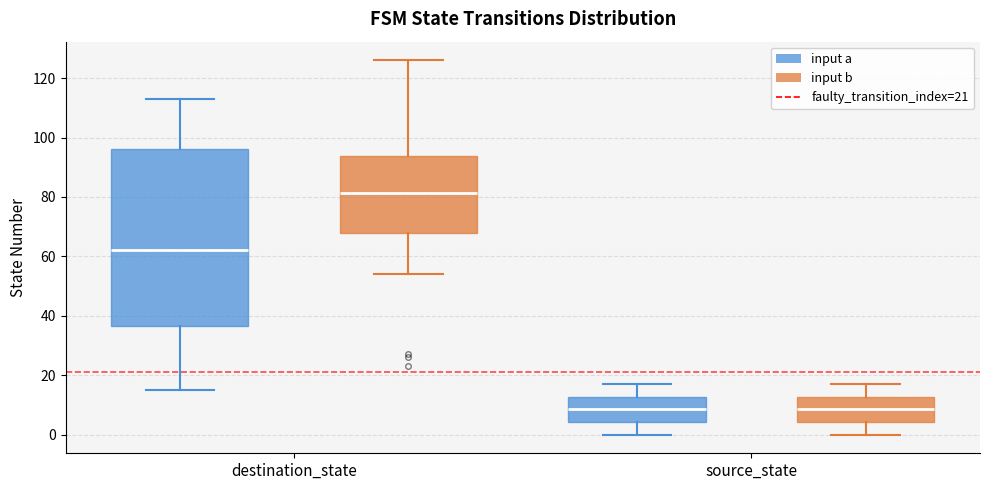

Where does the upper whisker of the box for destination_state (input a) end on the y-axis? The values are not printed on the chart, so give them approximately, as read against the axis.

114